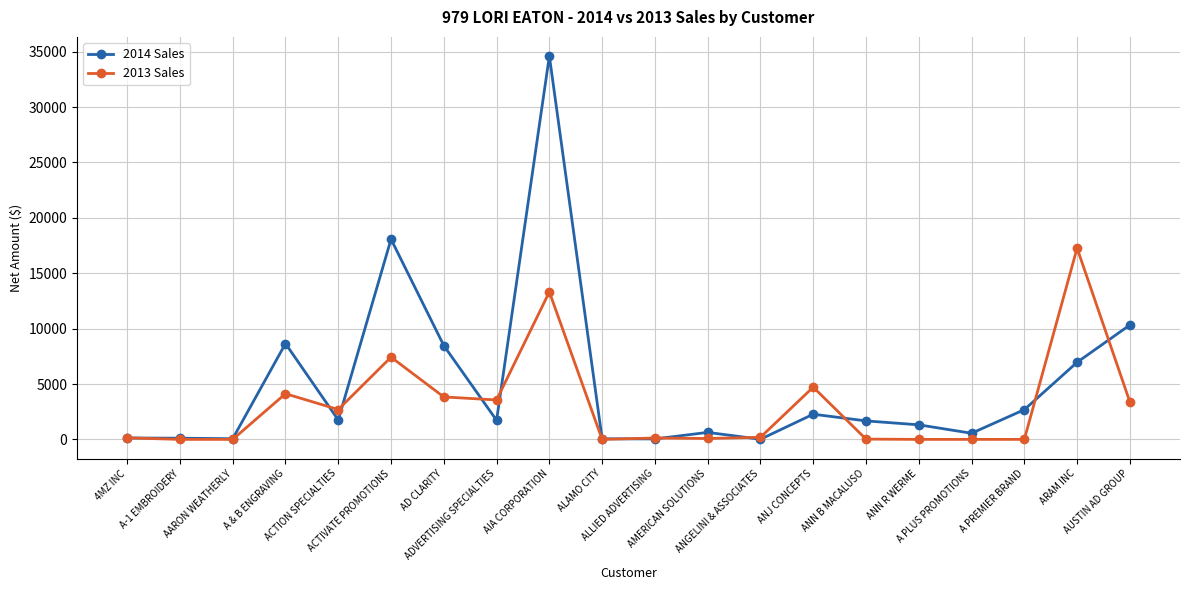

Is it true that 2013 Sales equals 188.5 at ANGELINI & ASSOCIATES?

True